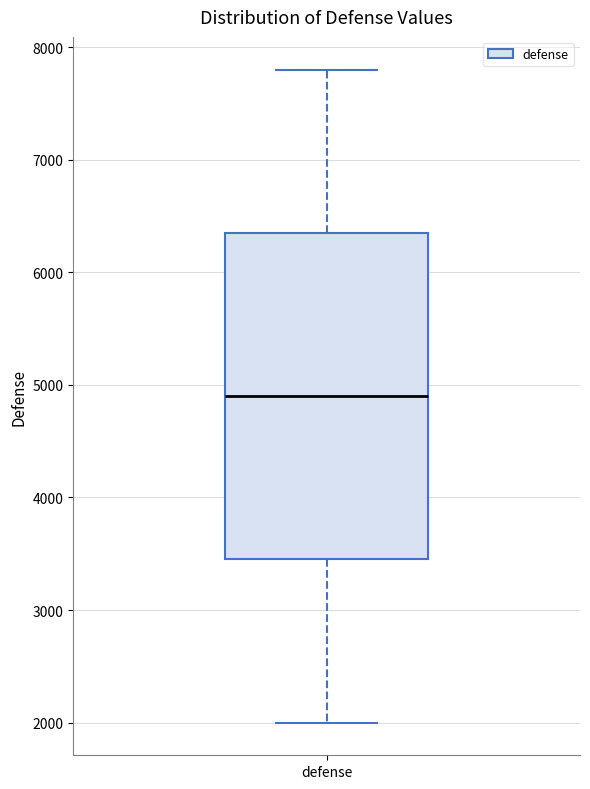

Read this box plot against the y-axis: the position of the median line, the range covered by the box, and the ends of both whiskers. The values are not printed on the chart, so give them approximately, as read against the axis.

median 4900, box 3500 to 6400, whiskers 2000 to 7800